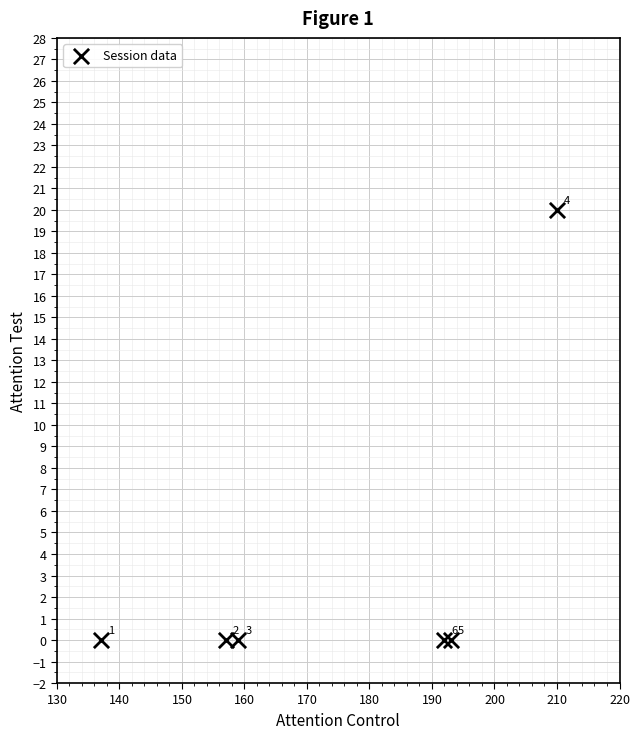

What is the range of X values (max minus min)?

73